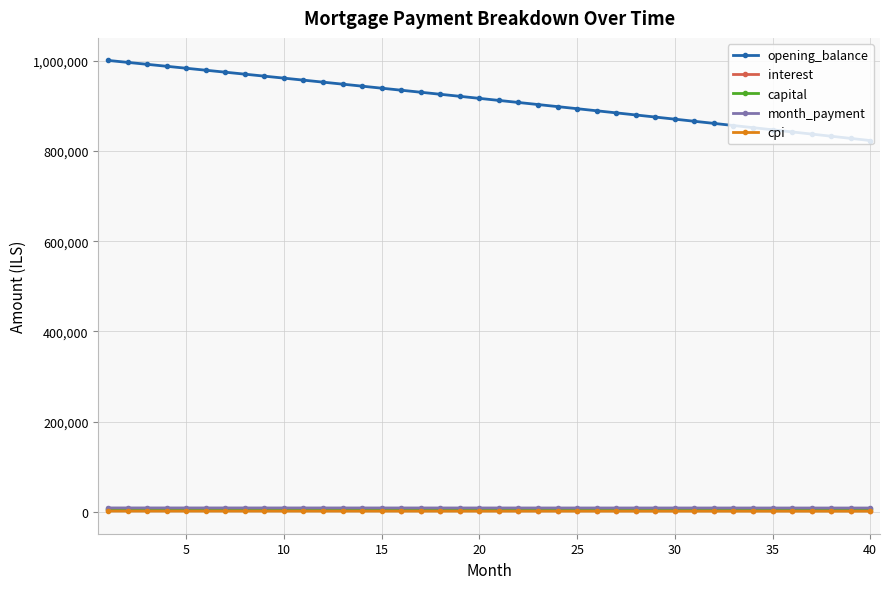

True or false: month_payment and opening_balance intersect in this chart.

False